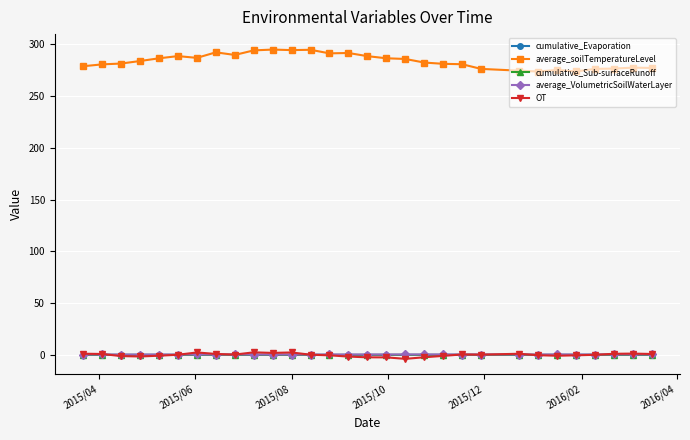

True or false: cumulative_Sub-surfaceRunoff and average_soilTemperatureLevel cross at least once.

False